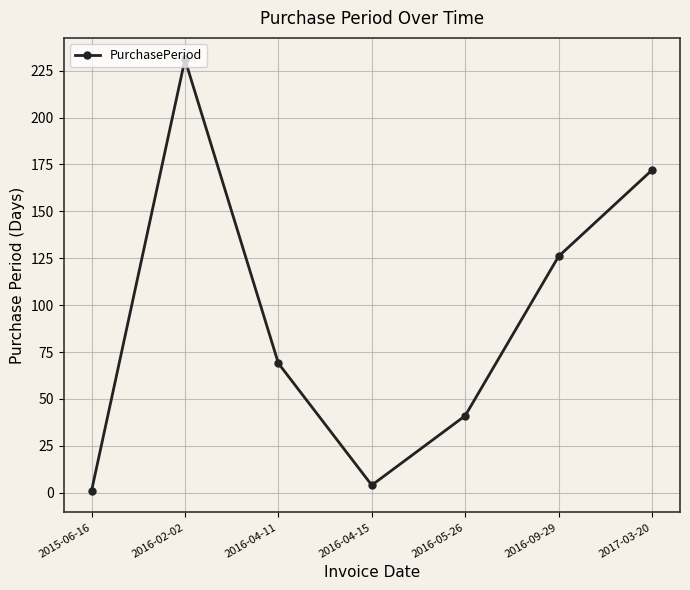

Is it true that the value at 2016-04-15 is 4?

True